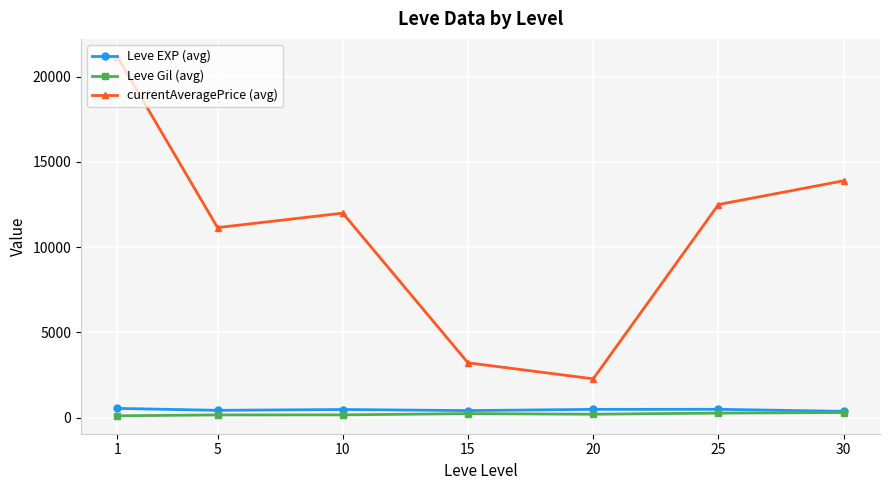

At how many categories does at least one series exceed 575?

7